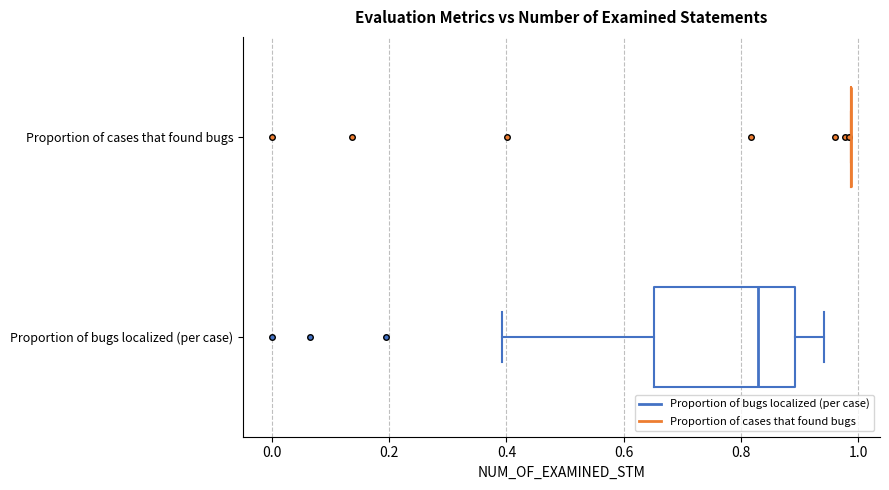

Reading bottom to top, read every box against the x-axis: the position of its median line, the range the box covers, and the ends of its whiskers. The values are not printed on the chart, so give them approximately, as read against the axis.

Proportion of bugs localized (per case): median 0.82, box 0.66 to 0.90, whiskers 0.40 to 0.94
Proportion of cases that found bugs: box collapsed to a line at 0.98, whiskers 0.98 to 0.98